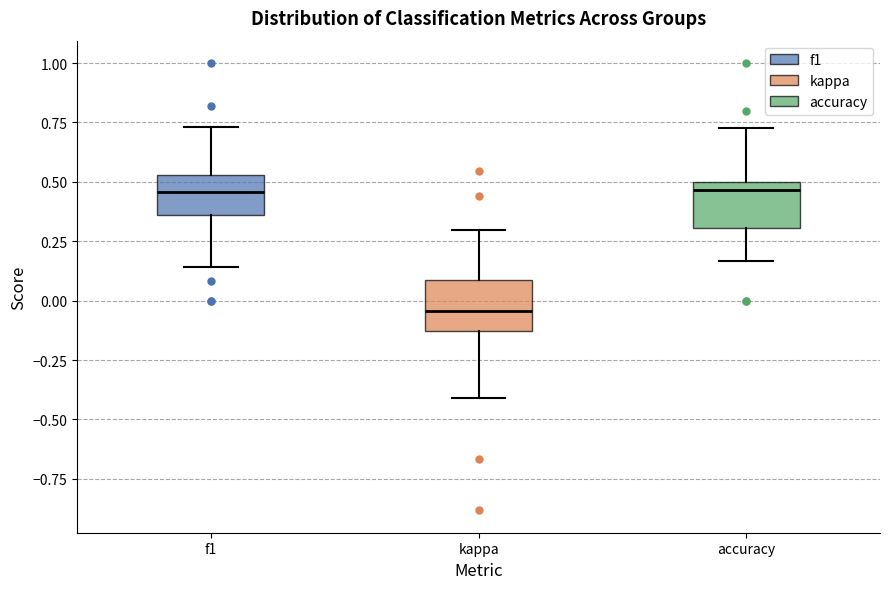

Reading left to right, read every box against the y-axis: the position of its median line, the range the box covers, and the ends of its whiskers. The values are not printed on the chart, so give them approximately, as read against the axis.

f1: median 0.45, box 0.35 to 0.55, whiskers 0.15 to 0.75
kappa: median -0.05, box -0.15 to 0.10, whiskers -0.40 to 0.30
accuracy: median 0.45, box 0.30 to 0.50, whiskers 0.15 to 0.75